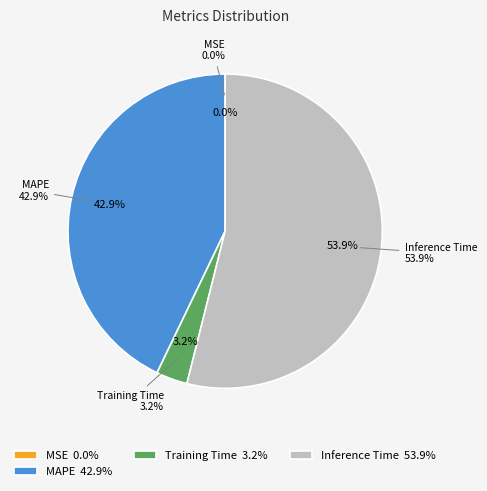

Which slice represents more than half of the pie?

Inference Time